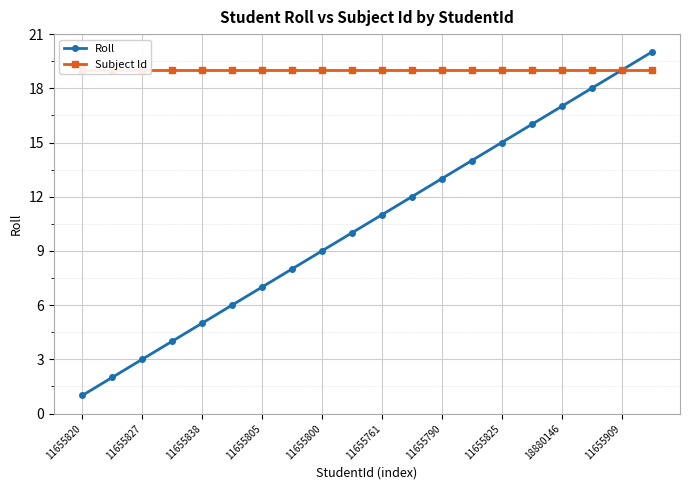

Which series has the widest spread of values?

Roll